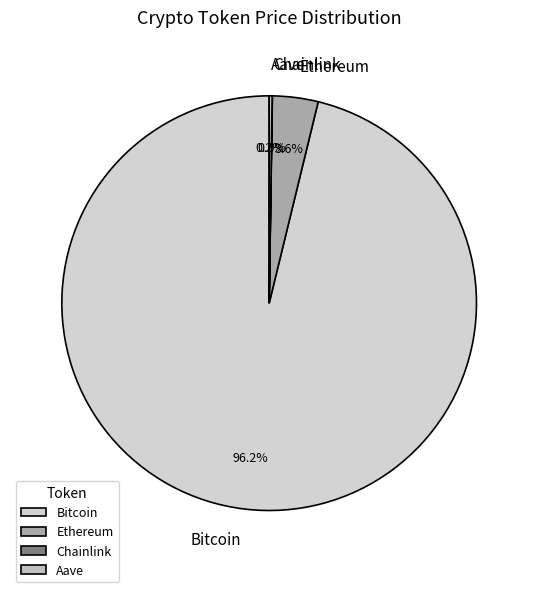

Does any single category account for the majority?

Yes